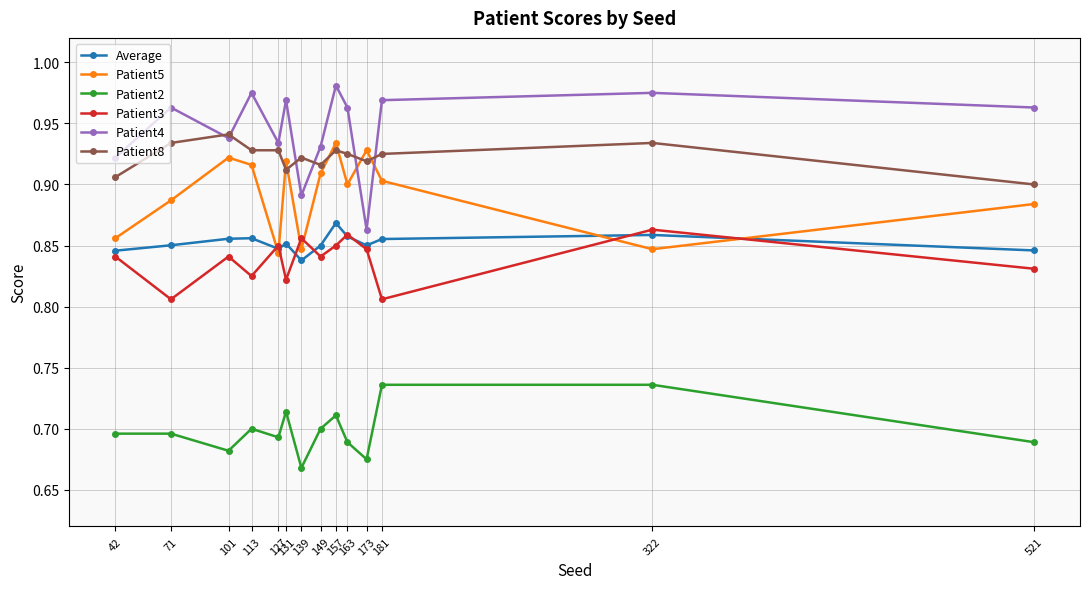

Count the Patient5 values in the range 0 to 1.

14